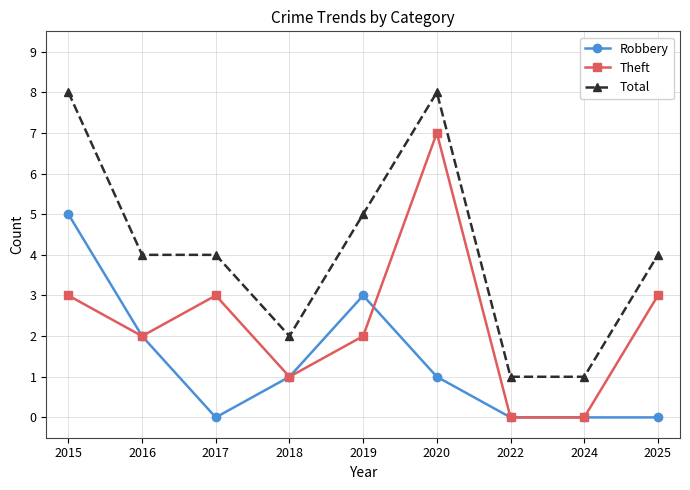

Reading left to right, what are all the values shown in this chart?

Robbery: 5	2	0	1	3	1	0	0	0
Theft: 3	2	3	1	2	7	0	0	3
Total: 8	4	4	2	5	8	1	1	4